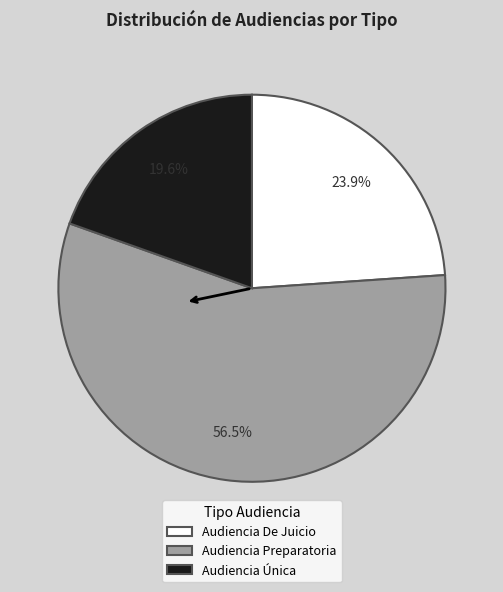

Which category accounts for the majority?

Audiencia Preparatoria